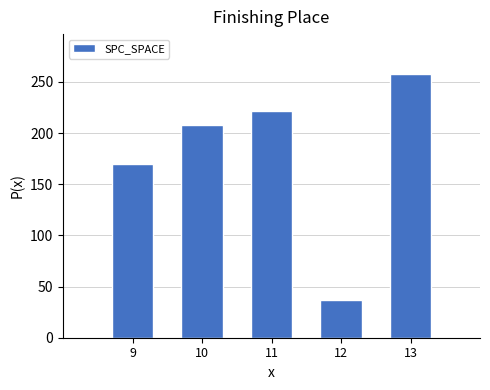

Which label corresponds to the largest value in the chart?

13